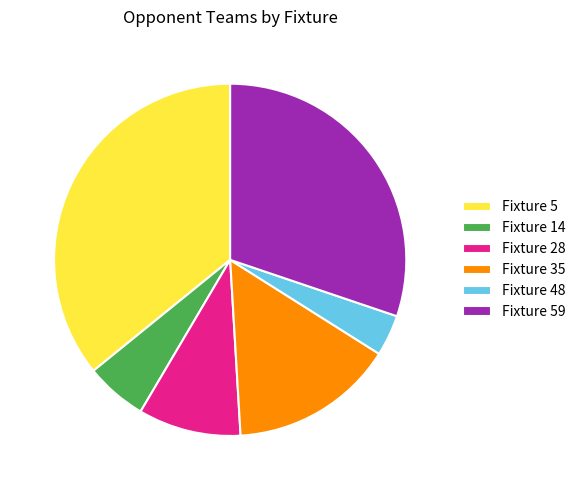

Which slice is the smallest?

Fixture 48